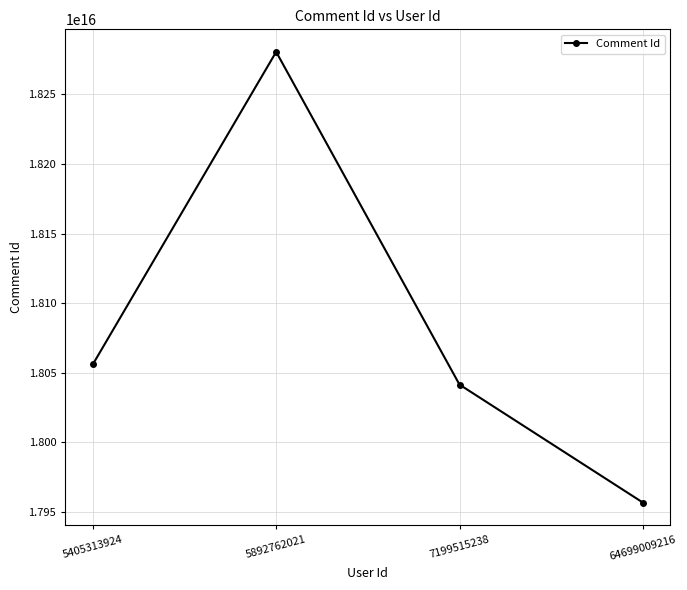

Rank the categories by value from lowest to highest.

64699009216, 7199515238, 5405313924, 5892762021